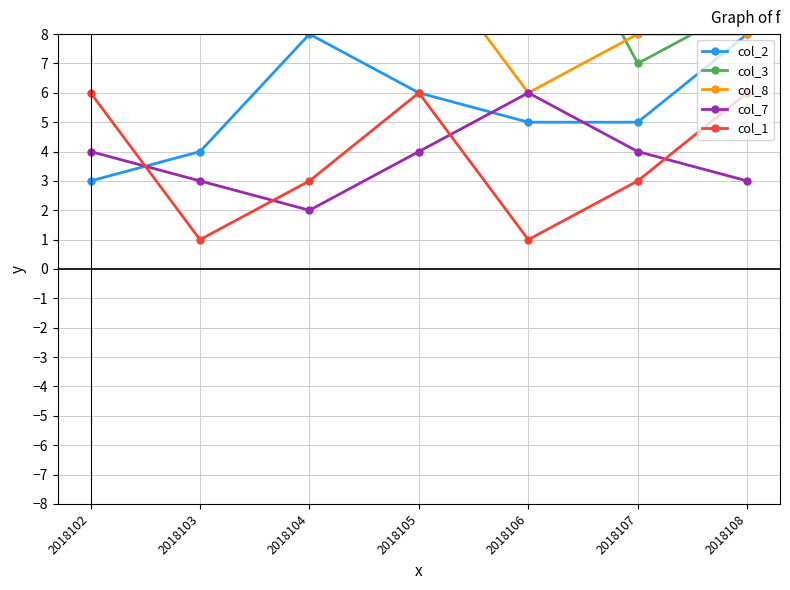

Which series has the widest spread of values?

col_3